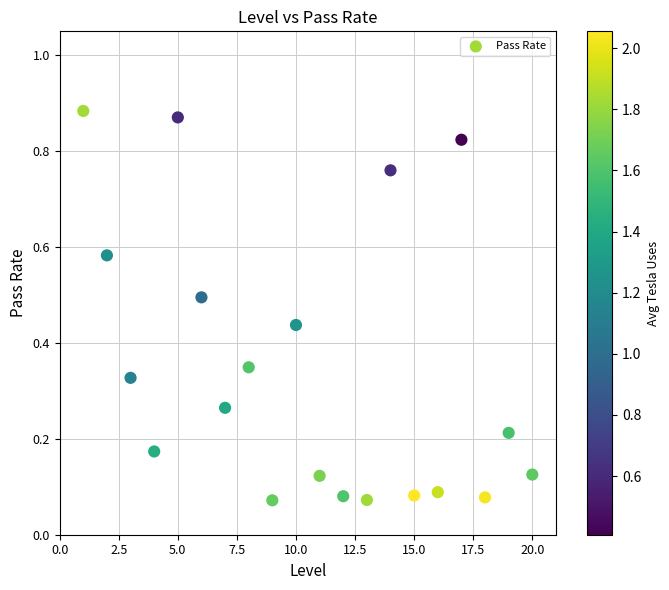

What is the range of X values (max minus min)?

19.0